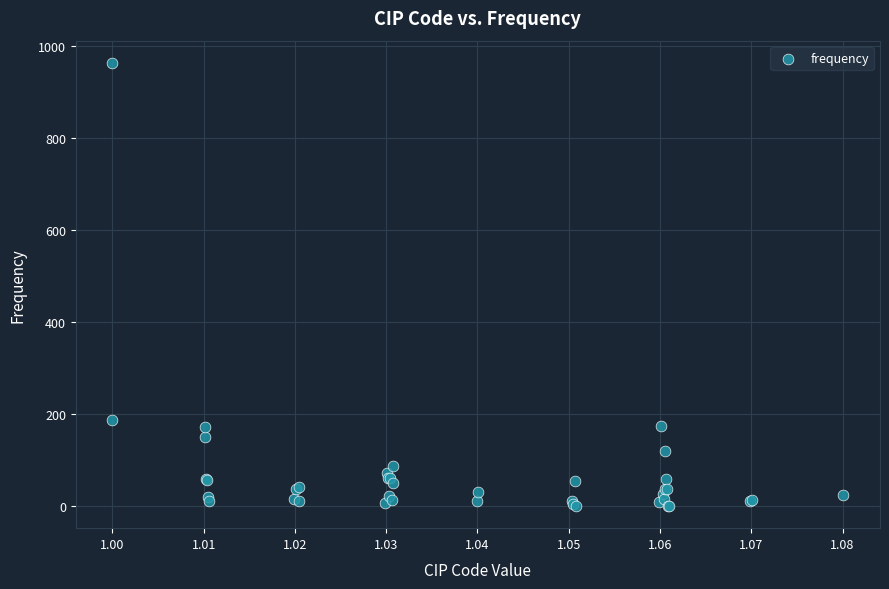

What Y value in the scatter plot is closest to 482?

188